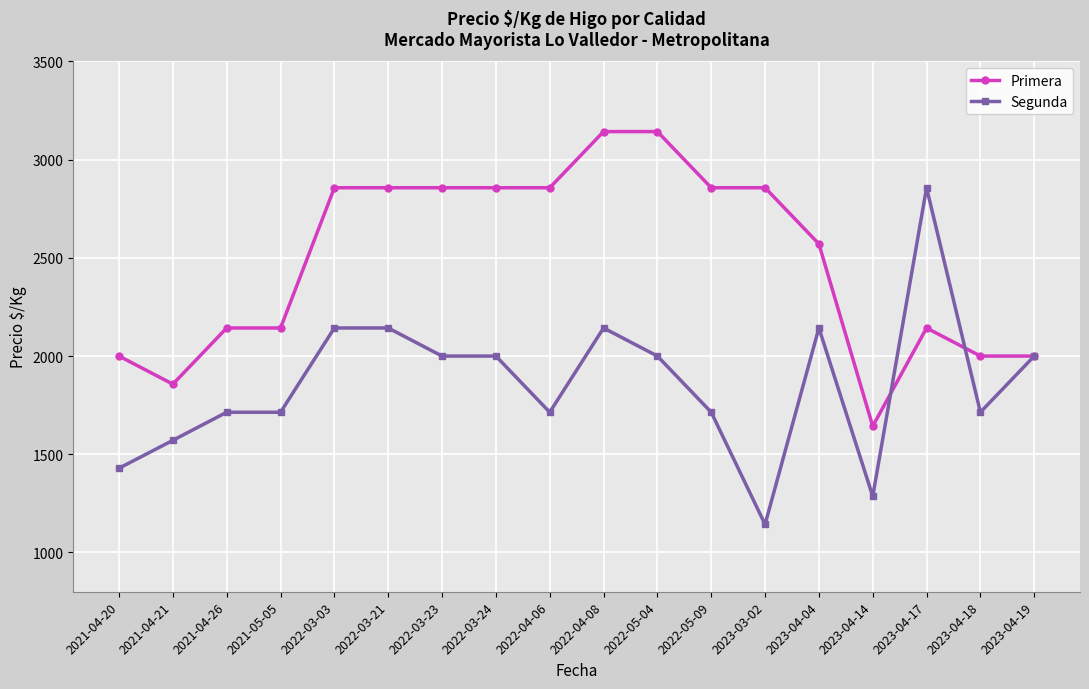

Rank the series by their average value, from lowest to highest.

Segunda, Primera